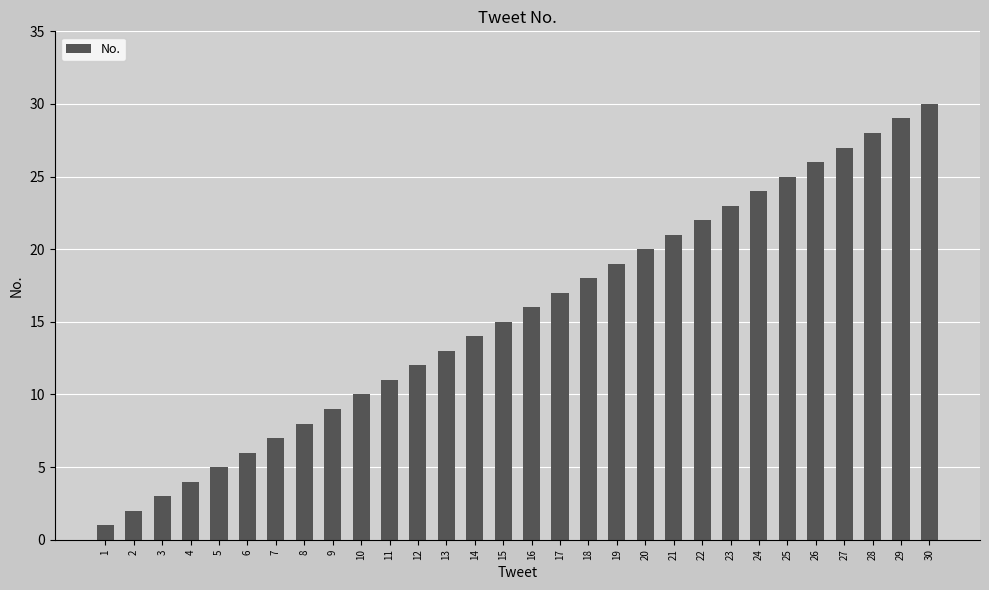

Reading left to right, transcribe all the data shown in this chart.

1=1	2=2	3=3	4=4	5=5	6=6	7=7	8=8	9=9	10=10	11=11	12=12	13=13	14=14	15=15	16=16	17=17	18=18	19=19	20=20	21=21	22=22	23=23	24=24	25=25	26=26	27=27	28=28	29=29	30=30